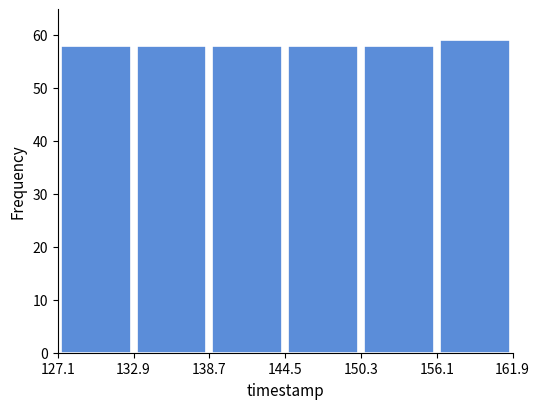

How tall is the bar that spans 156.1 to 161.9 on the x-axis? The values are not printed on the chart, so give them approximately, as read against the axis.

59